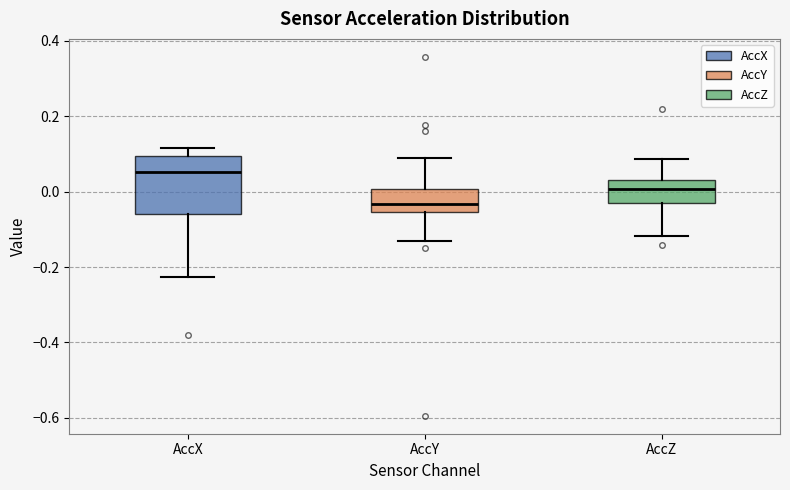

Reading left to right, read every box against the y-axis: the position of its median line, the range the box covers, and the ends of its whiskers. The values are not printed on the chart, so give them approximately, as read against the axis.

AccX: median 0.06, box -0.06 to 0.10, whiskers -0.22 to 0.12
AccY: median -0.04, box -0.06 to 0.00, whiskers -0.14 to 0.08
AccZ: median 0.00, box -0.02 to 0.04, whiskers -0.12 to 0.08